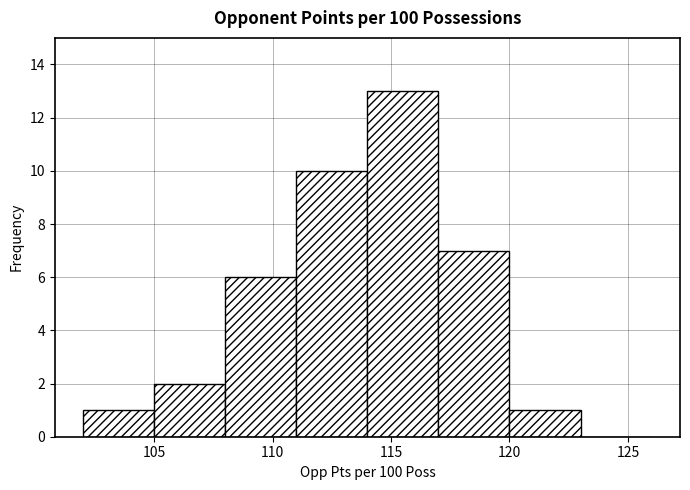

Which range on the x-axis has the tallest bar?

114 to 117